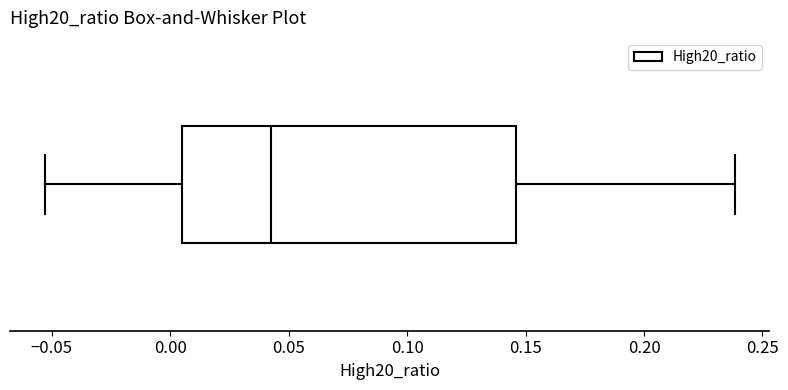

Transcribe this box plot: give where the median line is, the range the box spans, and where the two whiskers end, as read against the x-axis. The values are not printed on the chart, so give them approximately, as read against the axis.

median 0.040, box 0.005 to 0.145, whiskers -0.055 to 0.240